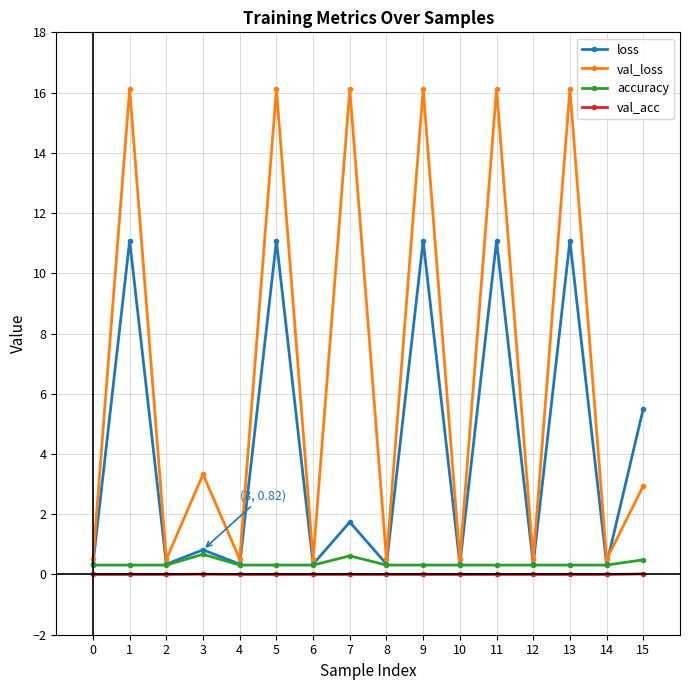

Where does the val_loss series first go above 2?

1